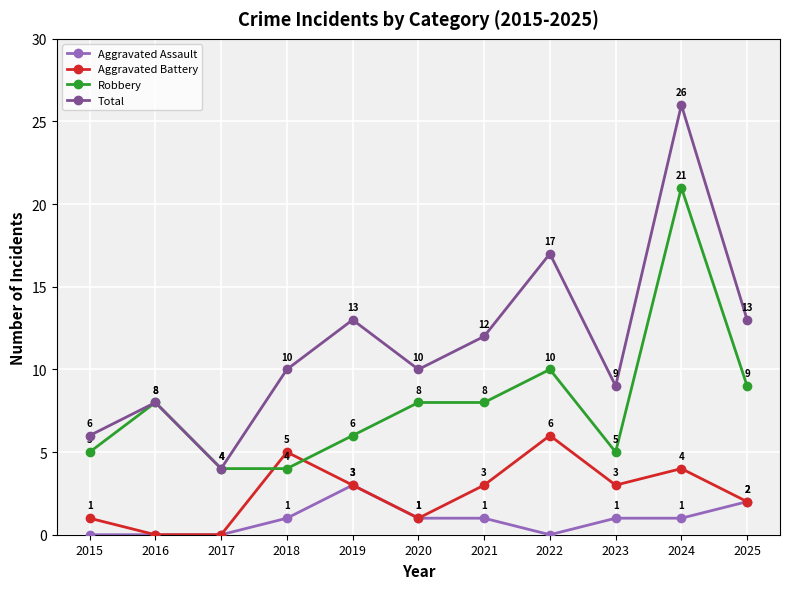

True or false: Robbery and Aggravated Assault cross at least once.

False